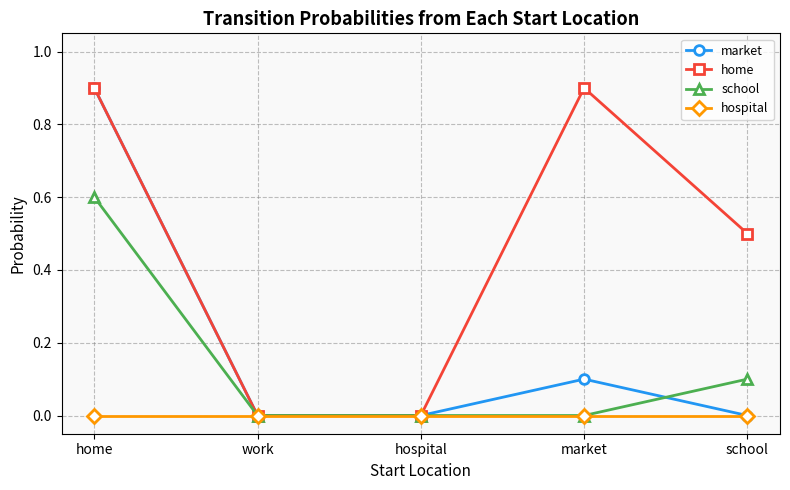

What is the label of the 1st point from the left?

home